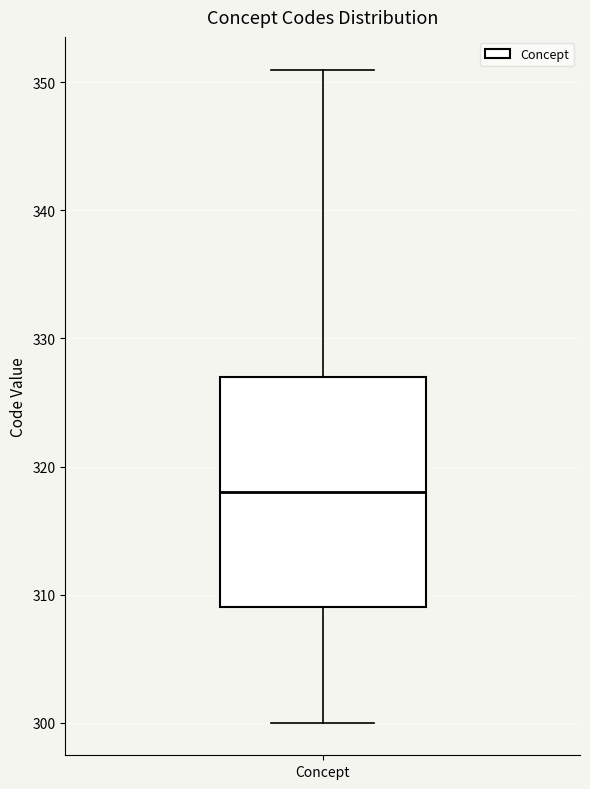

Transcribe this box plot: give where the median line is, the range the box spans, and where the two whiskers end, as read against the y-axis. The values are not printed on the chart, so give them approximately, as read against the axis.

median 318, box 309 to 327, whiskers 300 to 351